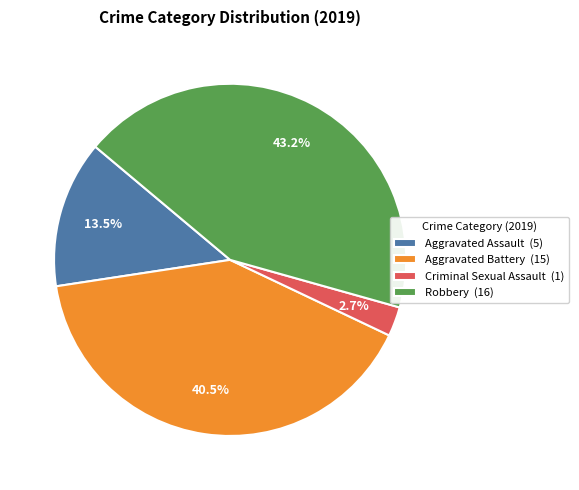

Does Aggravated Assault (5) represent more than half of the total?

No